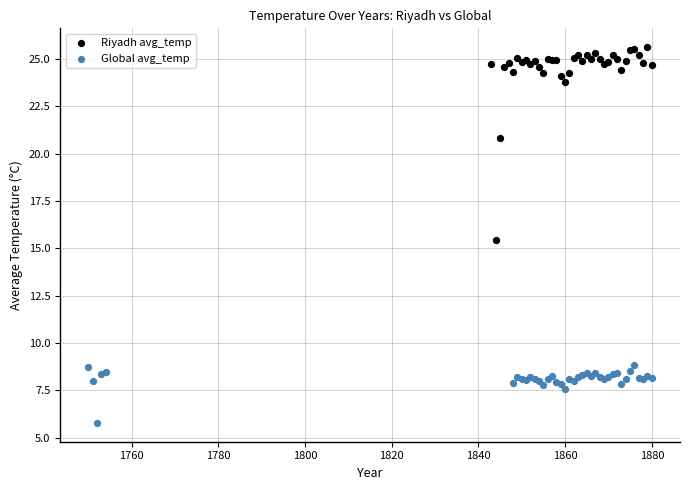

Which series contains the highest Y value?

Riyadh avg_temp